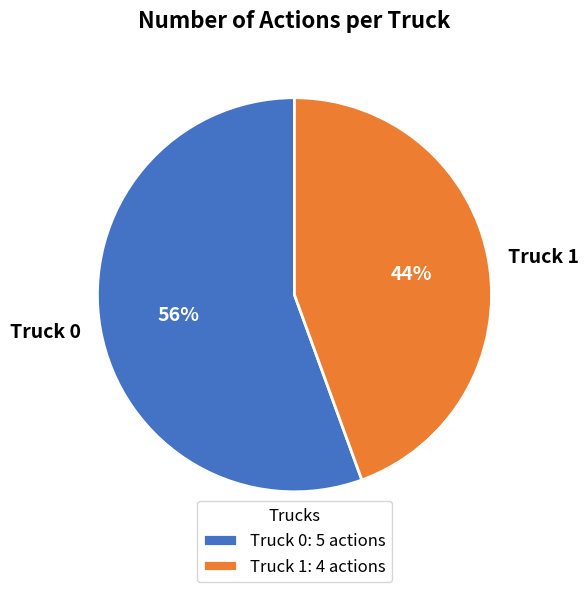

Is it true that Truck 0 is 64% of the pie?

False